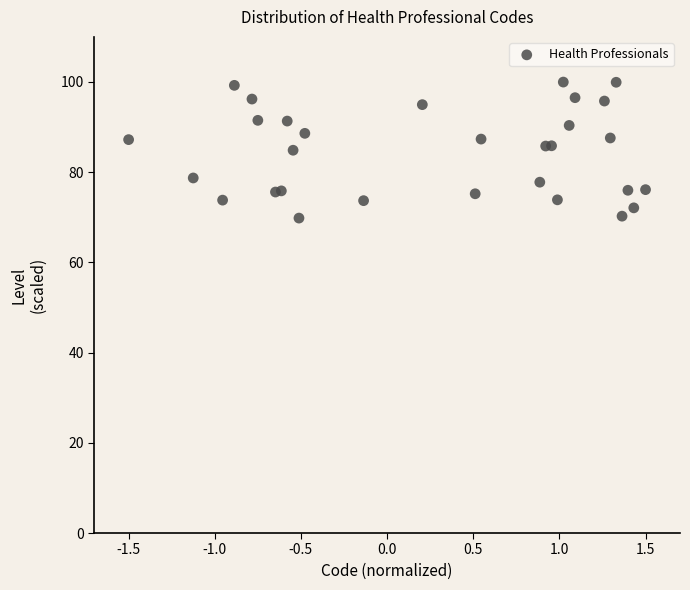

What is the range of Y values (max minus min)?

30.2